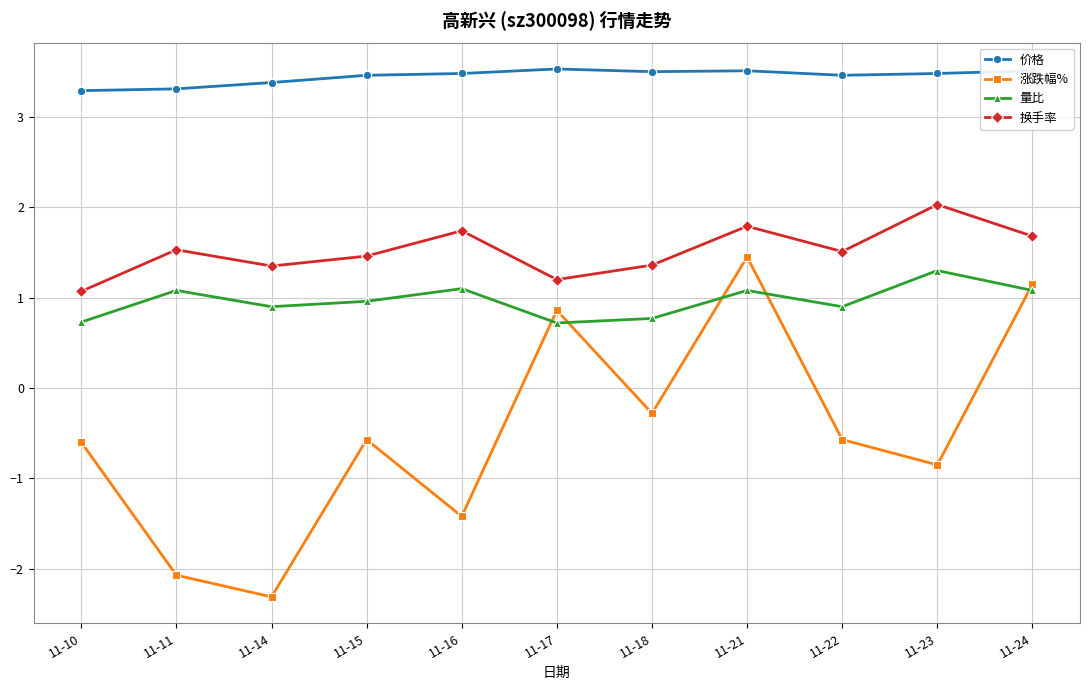

At which label is 涨跌幅% closest to 0?

11-18